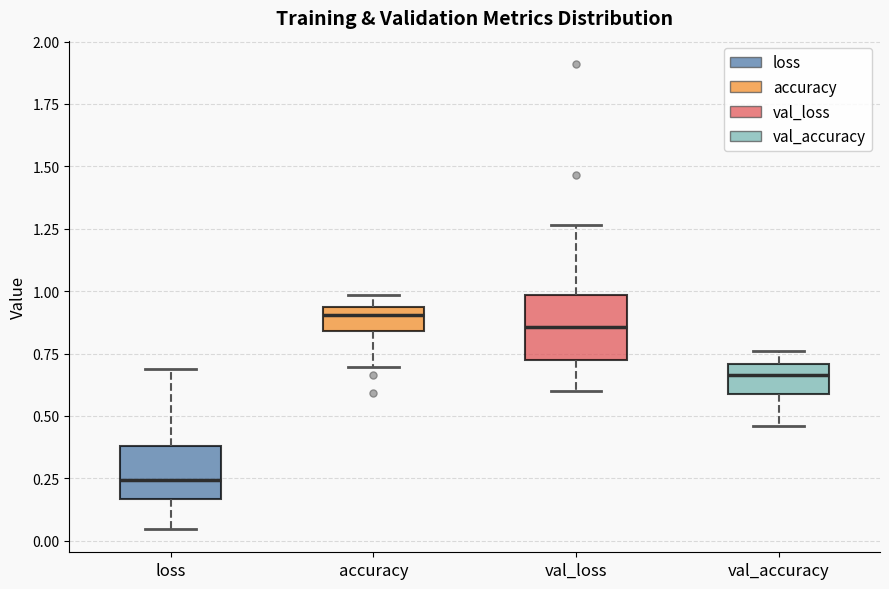

Which box has the highest median line?

accuracy